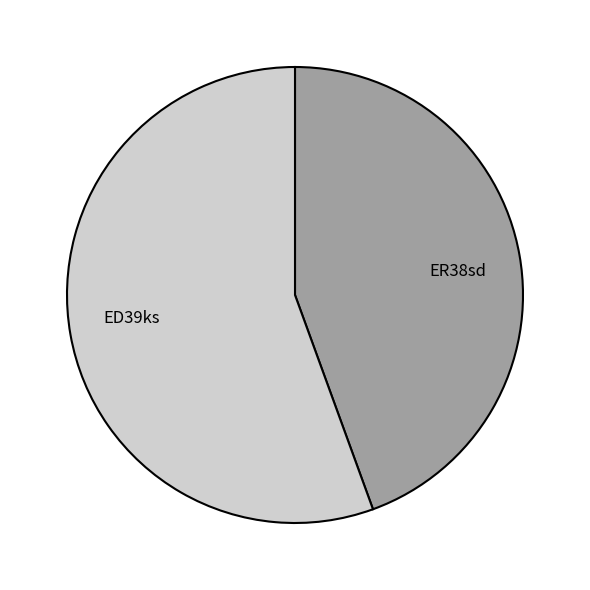

Which has a higher value, ER38sd or ED39ks?

ED39ks